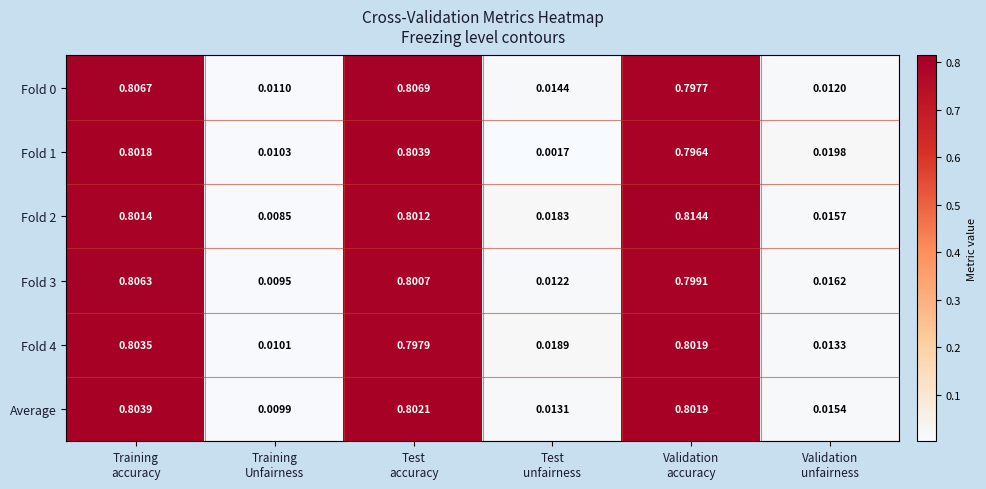

Count the number of data series in this chart.

6